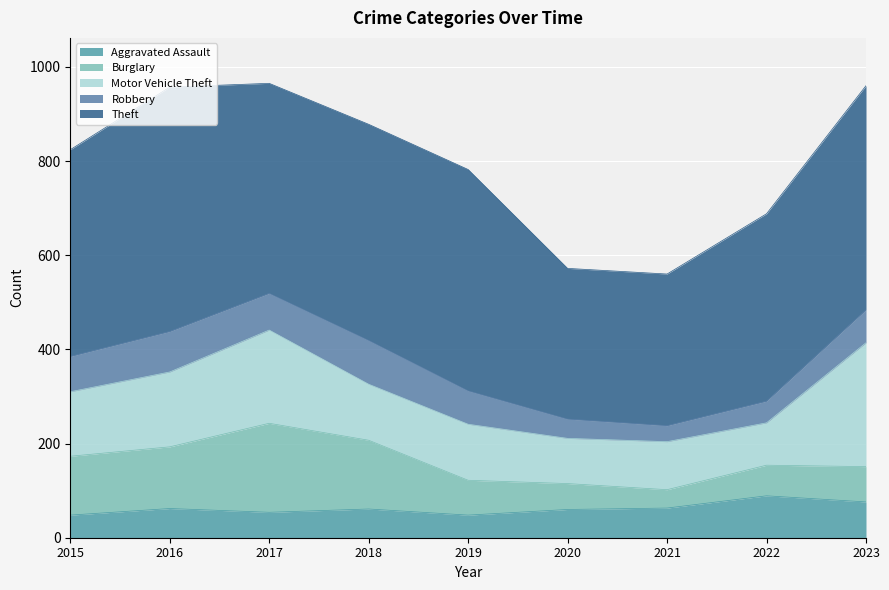

Is the value of Aggravated Assault at 2016 greater than the value of Theft at 2018?

No